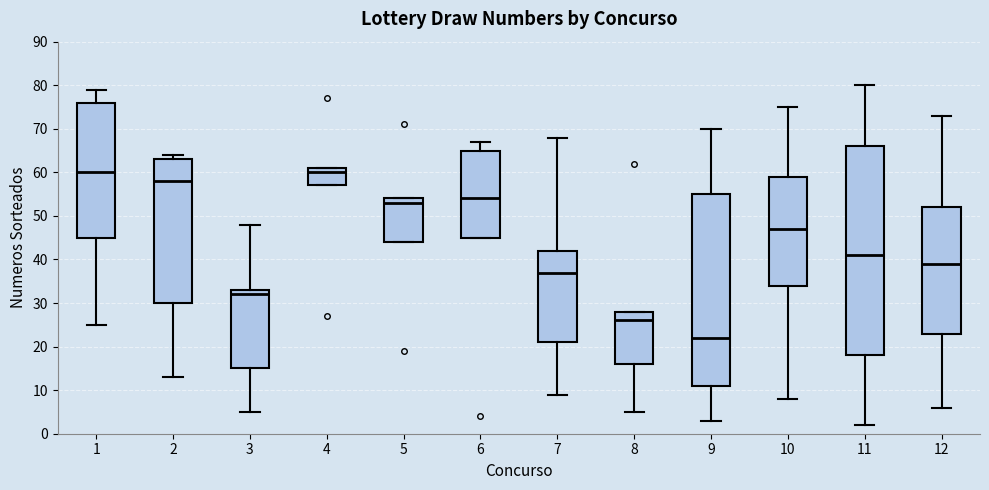

Reading left to right, read every box against the y-axis: the position of its median line, the range the box covers, and the ends of its whiskers. The values are not printed on the chart, so give them approximately, as read against the axis.

1: median 60, box 45 to 76, whiskers 25 to 79
2: median 58, box 30 to 63, whiskers 13 to 64
3: median 32, box 15 to 33, whiskers 5 to 48
4: median 60, box 57 to 61, whiskers 57 to 61
5: median 53, box 44 to 54, whiskers 44 to 54
6: median 54, box 45 to 65, whiskers 45 to 67
7: median 37, box 21 to 42, whiskers 9 to 68
8: median 26, box 16 to 28, whiskers 5 to 28
9: median 22, box 11 to 55, whiskers 3 to 70
10: median 47, box 34 to 59, whiskers 8 to 75
11: median 41, box 18 to 66, whiskers 2 to 80
12: median 39, box 23 to 52, whiskers 6 to 73